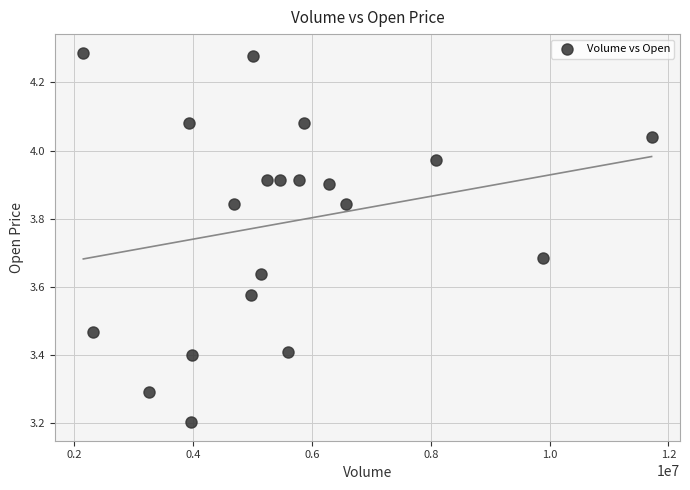

What Y value in the scatter plot is closest to 3?

3.2